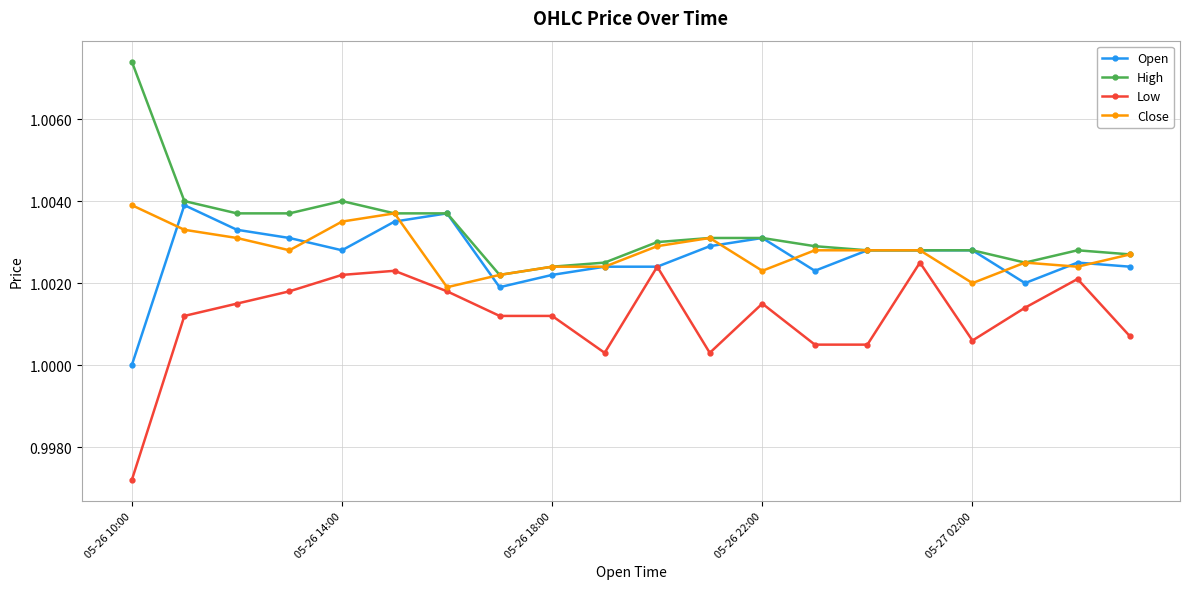

Which series has the largest total across all categories?

High